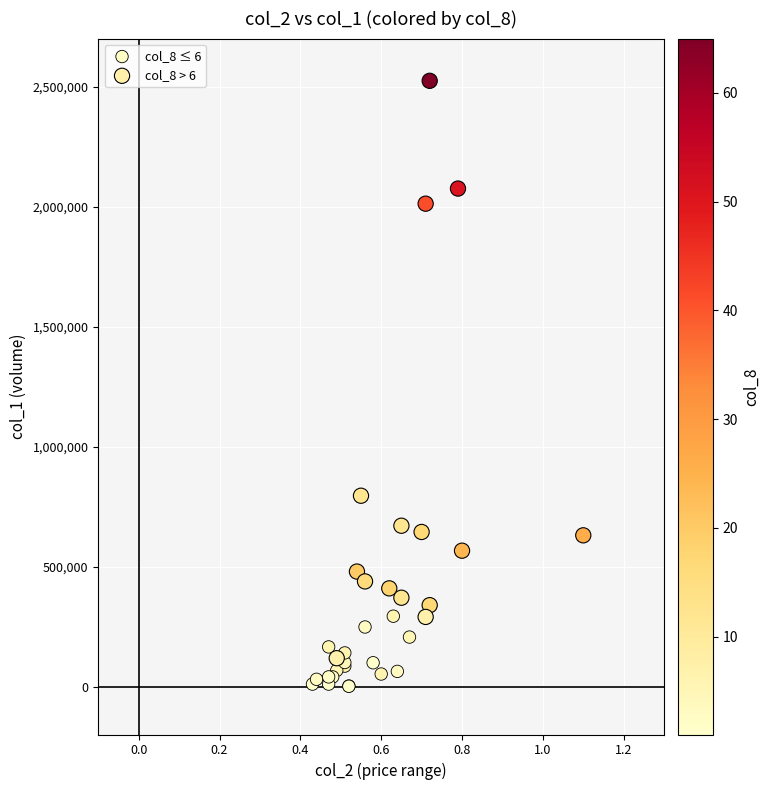

Which series has the largest Y range (max minus min)?

col_8 > 6